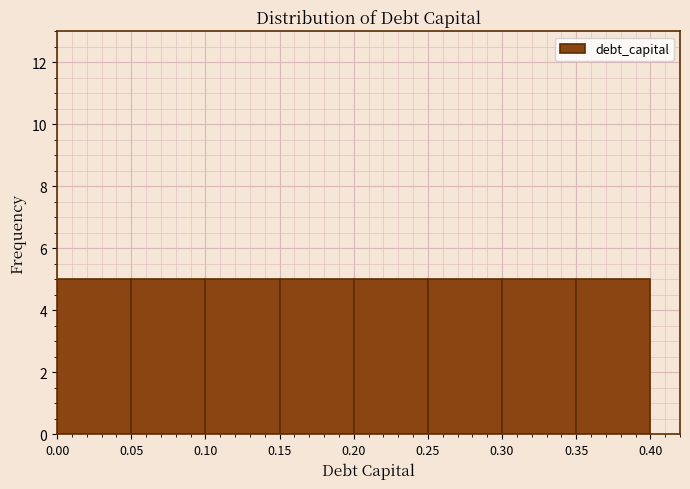

Reading left to right, transcribe this chart: for each bar, give the range it covers on the x-axis and its height. The values are not printed on the chart, so give them approximately, as read against the axis.

0.00 to 0.05: 5
0.05 to 0.10: 5
0.10 to 0.15: 5
0.15 to 0.20: 5
0.20 to 0.25: 5
0.25 to 0.30: 5
0.30 to 0.35: 5
0.35 to 0.40: 5